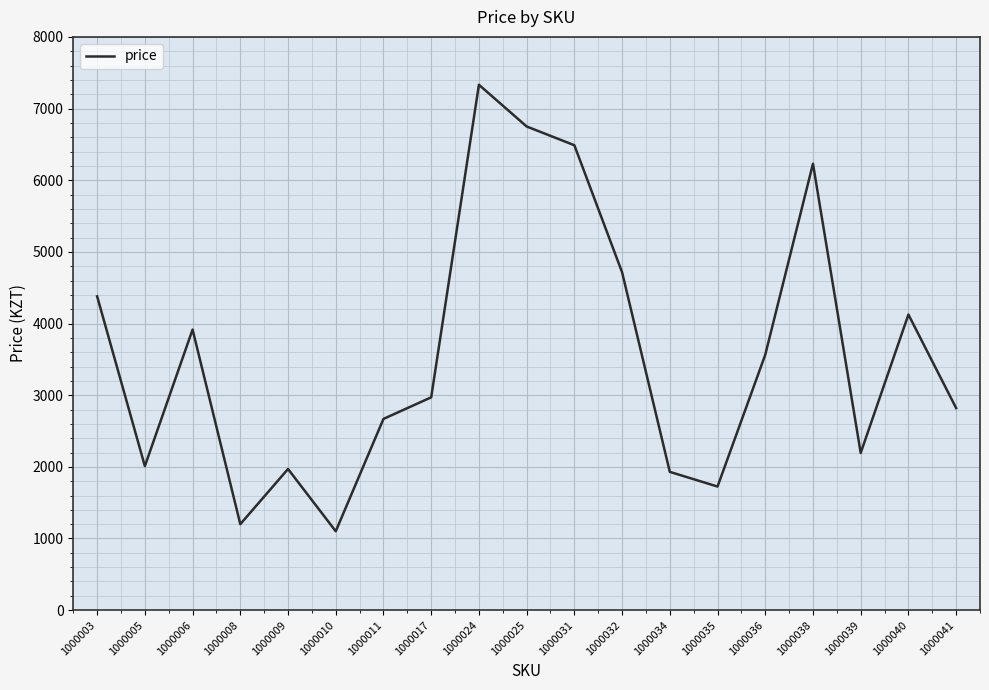

At which label does the data first exceed 2970?

1000003